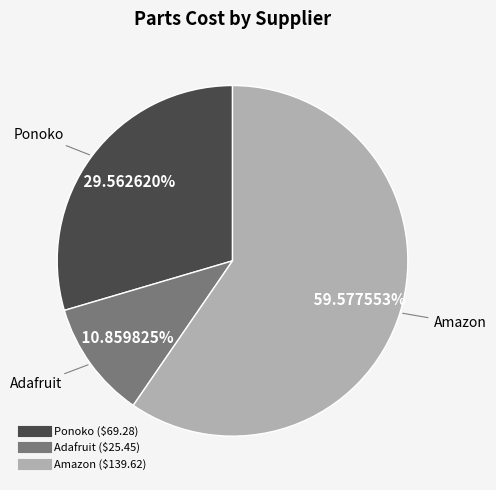

Is there any slice that represents more than half of the pie?

Yes